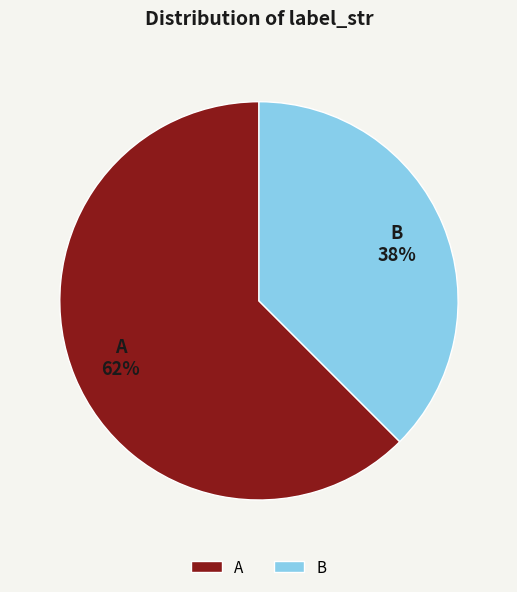

What percentage is the A slice, to the nearest percent?

62%